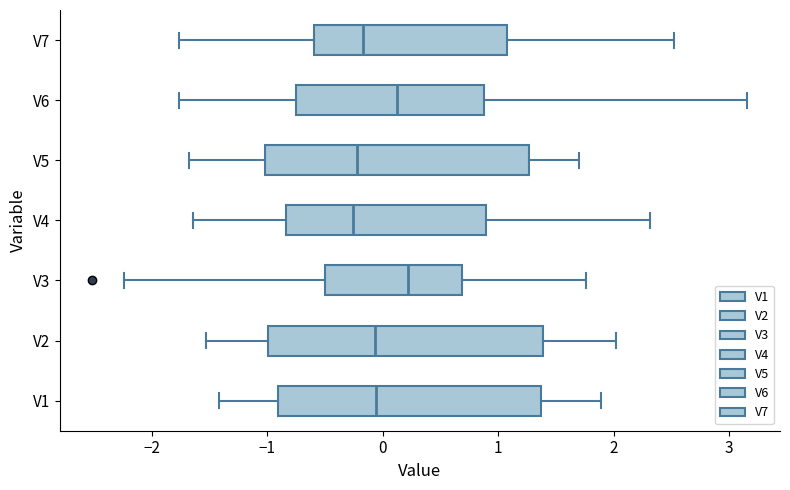

Reading bottom to top, transcribe this box plot: for each box, give where its median line is, the range the box spans, and where its two whiskers end, as read against the x-axis. The values are not printed on the chart, so give them approximately, as read against the axis.

V1: median -0.1, box -0.9 to 1.4, whiskers -1.4 to 1.9
V2: median -0.1, box -1.0 to 1.4, whiskers -1.5 to 2.0
V3: median 0.2, box -0.5 to 0.7, whiskers -2.2 to 1.8
V4: median -0.3, box -0.8 to 0.9, whiskers -1.6 to 2.3
V5: median -0.2, box -1.0 to 1.3, whiskers -1.7 to 1.7
V6: median 0.1, box -0.7 to 0.9, whiskers -1.8 to 3.2
V7: median -0.2, box -0.6 to 1.1, whiskers -1.8 to 2.5